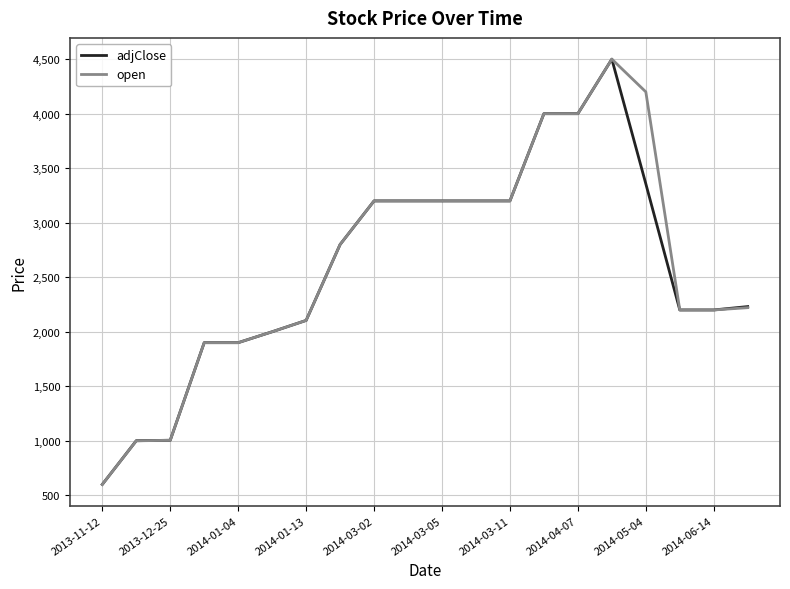

What is the minimum value shown in the chart?

600